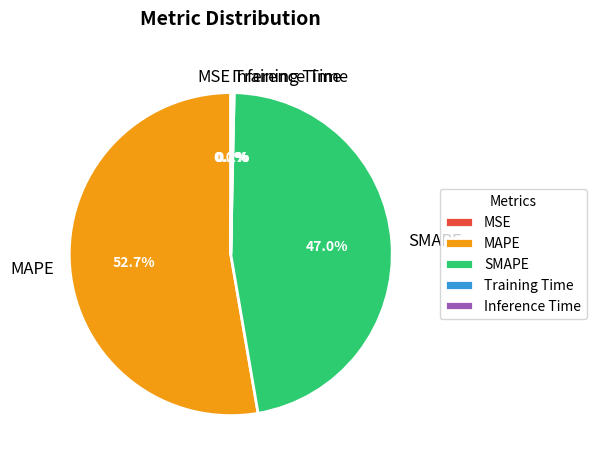

Which category accounts for the majority?

MAPE